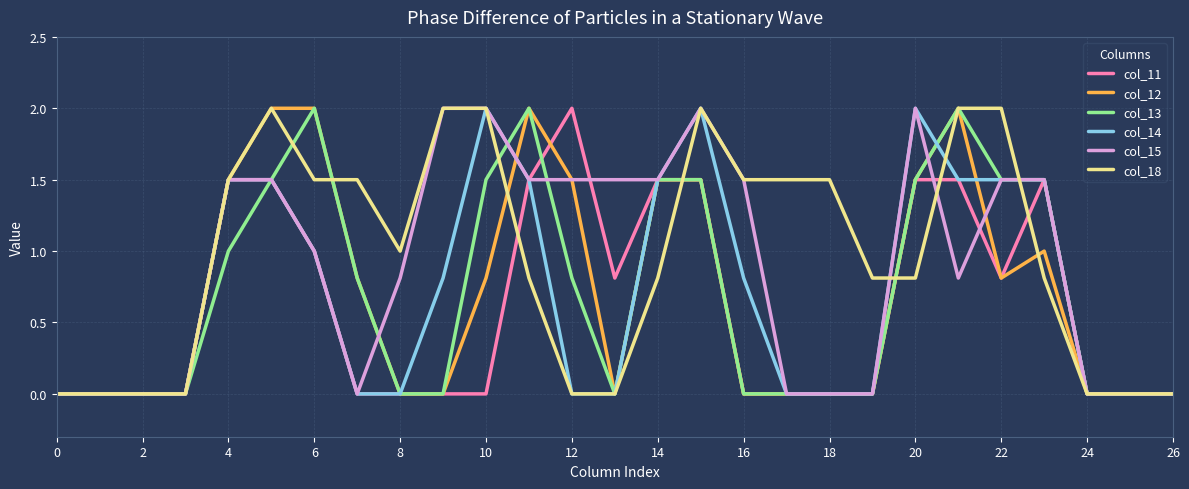

Reading left to right, list all the values displayed in this chart.

col_11: 0.0	0.0	0.0	0.0	1.5	1.5	1.0	0.0	0.0	0.0	0.0	1.5	2.0	0.8	1.5	1.5	0.0	0.0	0.0	0.0	1.5	1.5	0.8	1.5	0.0	0.0	0.0
col_12: 0.0	0.0	0.0	0.0	1.5	2.0	2.0	0.8	0.0	0.0	0.8	2.0	1.5	0.0	1.5	1.5	0.0	0.0	0.0	0.0	1.5	2.0	0.8	1.0	0.0	0.0	0.0
col_13: 0.0	0.0	0.0	0.0	1.0	1.5	2.0	0.8	0.0	0.0	1.5	2.0	0.8	0.0	1.5	1.5	0.0	0.0	0.0	0.0	1.5	2.0	1.5	1.5	0.0	0.0	0.0
col_14: 0.0	0.0	0.0	0.0	1.5	1.5	1.0	0.0	0.0	0.8	2.0	1.5	0.0	0.0	1.5	2.0	0.8	0.0	0.0	0.0	2.0	1.5	1.5	1.5	0.0	0.0	0.0
col_15: 0.0	0.0	0.0	0.0	1.5	1.5	1.0	0.0	0.8	2.0	2.0	1.5	1.5	1.5	1.5	2.0	1.5	0.0	0.0	0.0	2.0	0.8	1.5	1.5	0.0	0.0	0.0
col_18: 0.0	0.0	0.0	0.0	1.5	2.0	1.5	1.5	1.0	2.0	2.0	0.8	0.0	0.0	0.8	2.0	1.5	1.5	1.5	0.8	0.8	2.0	2.0	0.8	0.0	0.0	0.0